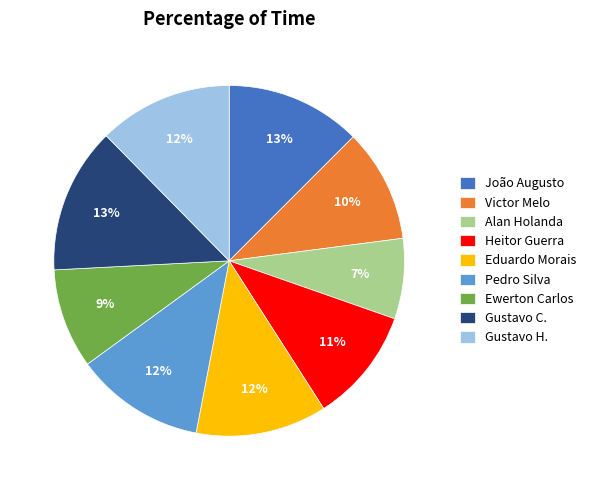

To the nearest percent, what is the difference between the largest and smallest slice percentages?

6%